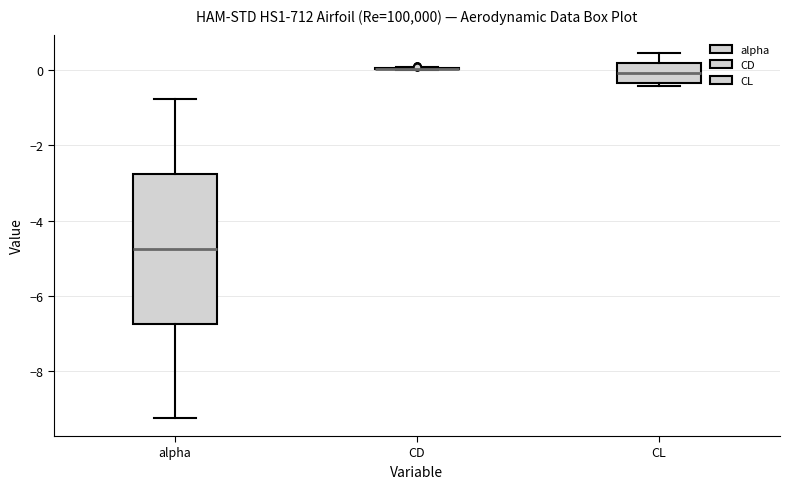

Where does the lower whisker of the box for alpha end on the y-axis? The values are not printed on the chart, so give them approximately, as read against the axis.

-9.2